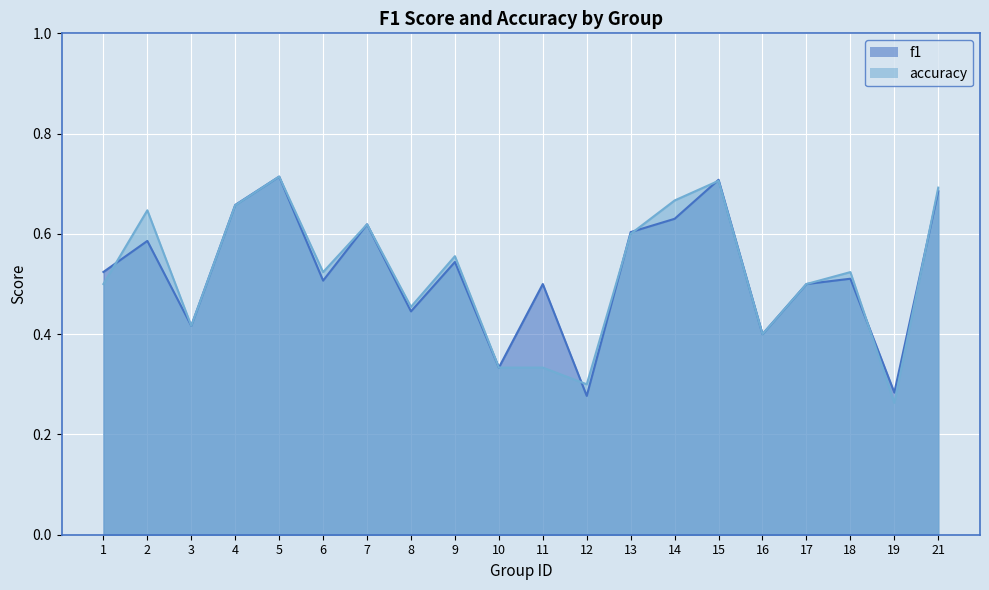

What is the value of the accuracy point at the 10th from the left?

0.3